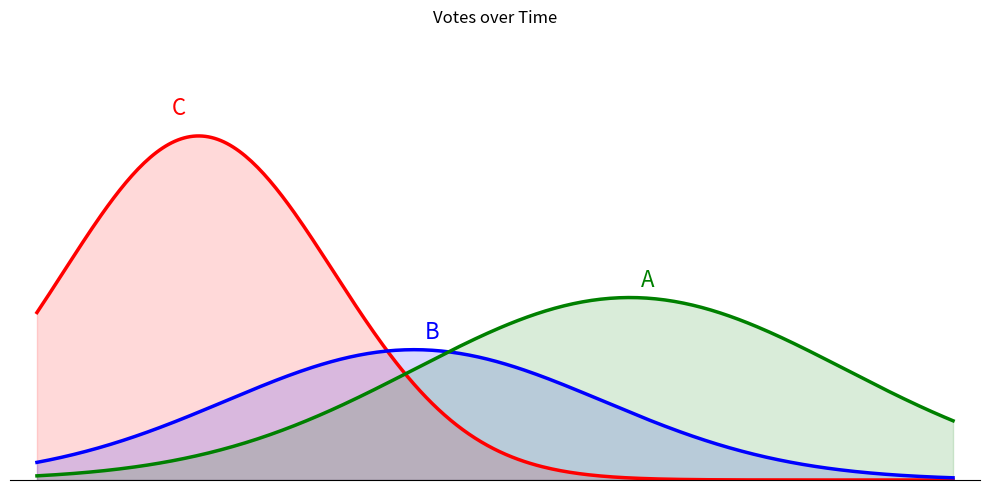

What is the sum of all B values?

121